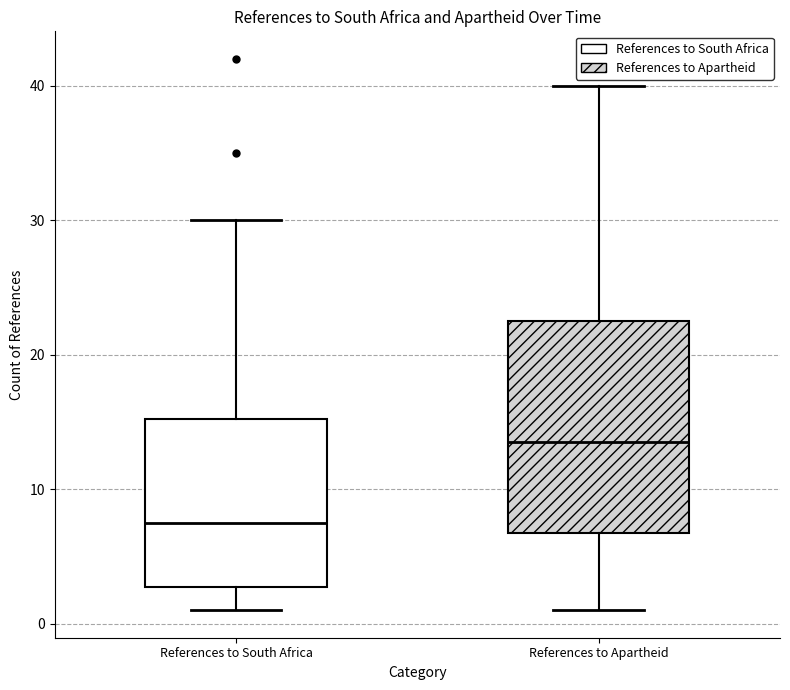

Which box's median line is the highest?

References to Apartheid